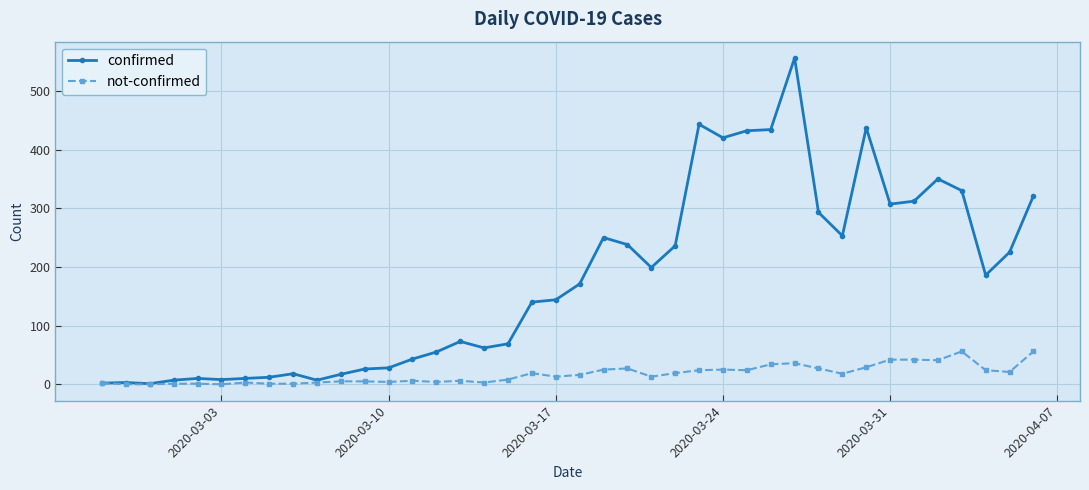

True or false: confirmed has more than 2 interior local peaks.

True